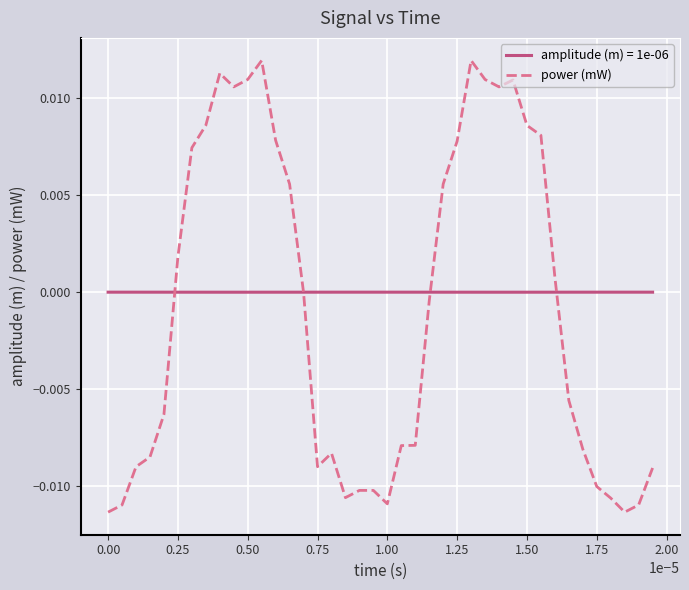

List the series in order of their peak value, lowest first.

amplitude (m) = 1e-06, power (mW)